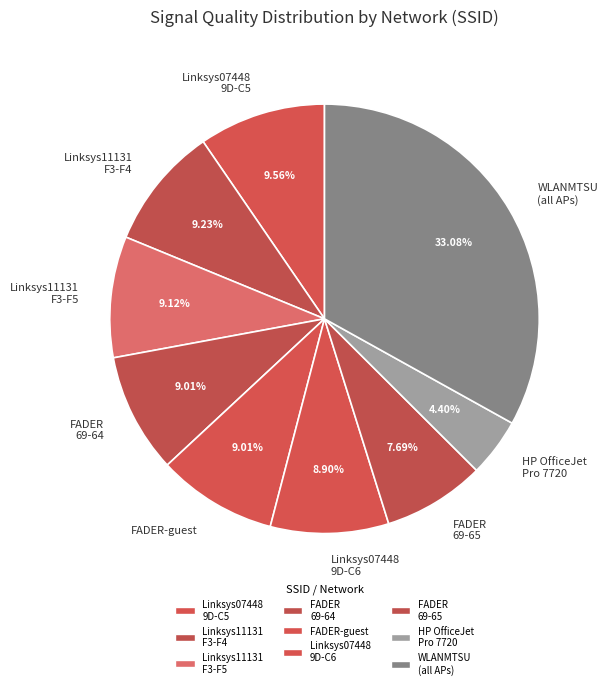

Combined, do FADER 69-65 and WLANMTSU (all APs) account for over 50%?

No